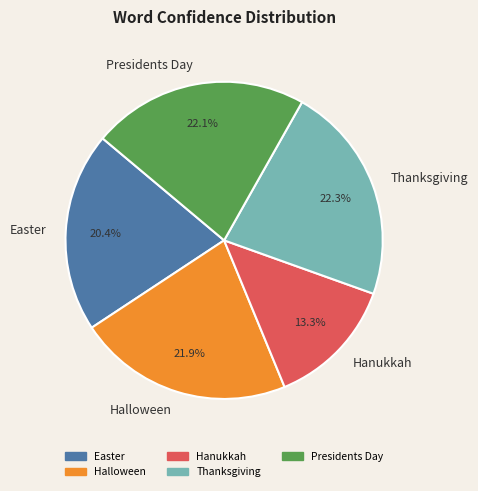

Is the sum of Thanksgiving and Halloween greater than half?

No